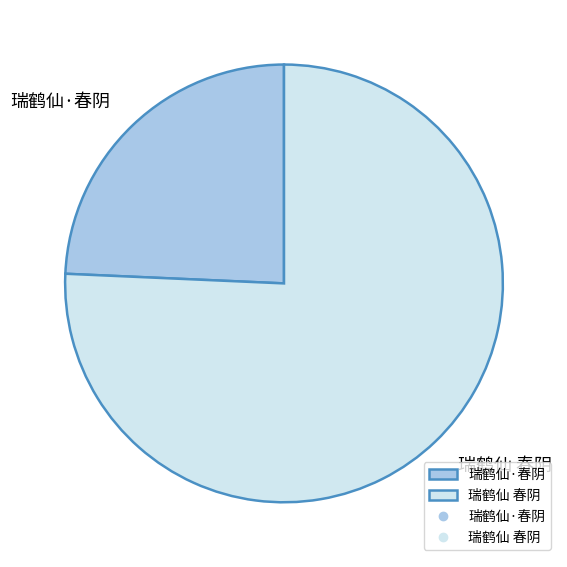

Rank the categories by value from lowest to highest.

瑞鹤仙·春阴, 瑞鹤仙 春阴